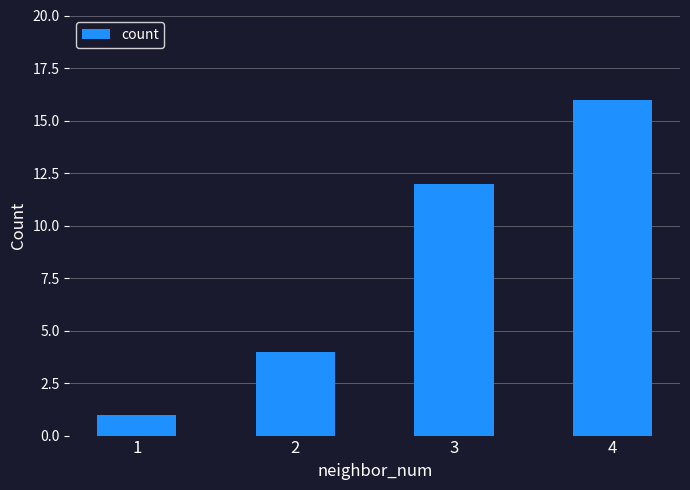

How many bars are there in total?

4